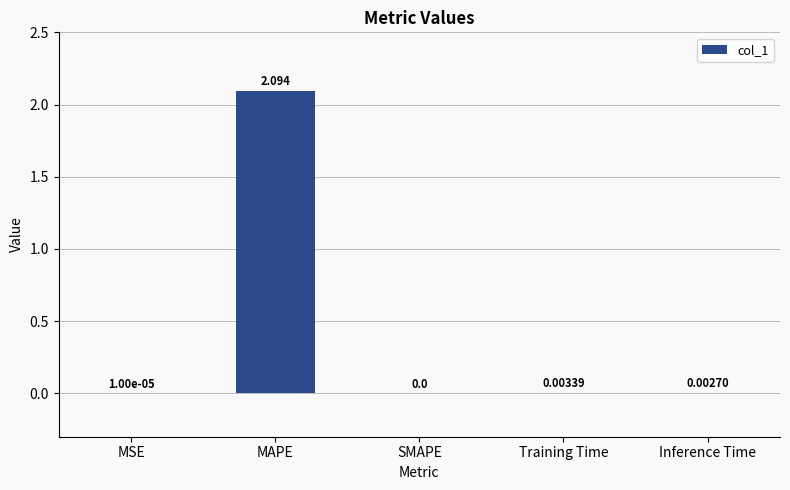

How many values exceed 0?

4